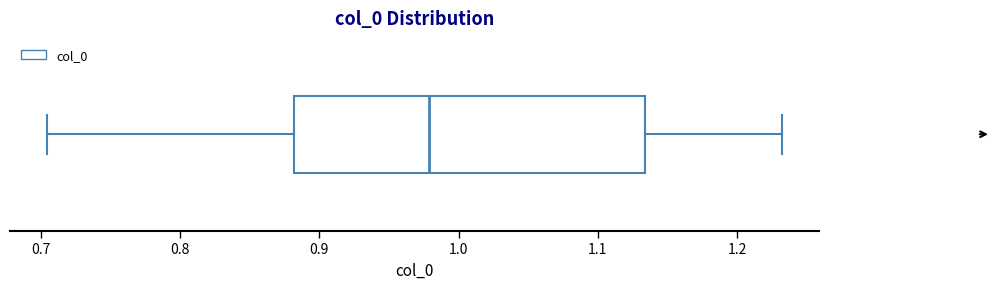

Transcribe this box plot: give where the median line is, the range the box spans, and where the two whiskers end, as read against the x-axis. The values are not printed on the chart, so give them approximately, as read against the axis.

median 0.98, box 0.88 to 1.13, whiskers 0.70 to 1.23